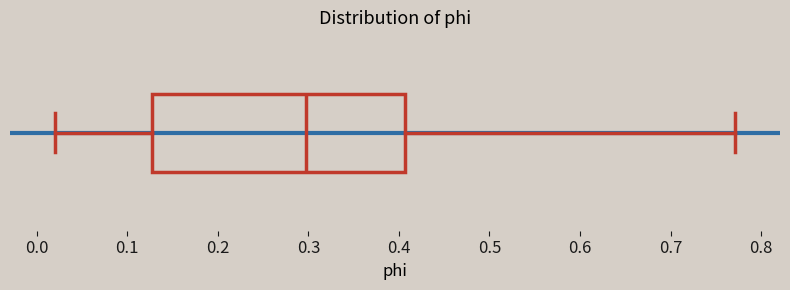

Transcribe this box plot: give where the median line is, the range the box spans, and where the two whiskers end, as read against the x-axis. The values are not printed on the chart, so give them approximately, as read against the axis.

median 0.30, box 0.13 to 0.41, whiskers 0.02 to 0.77